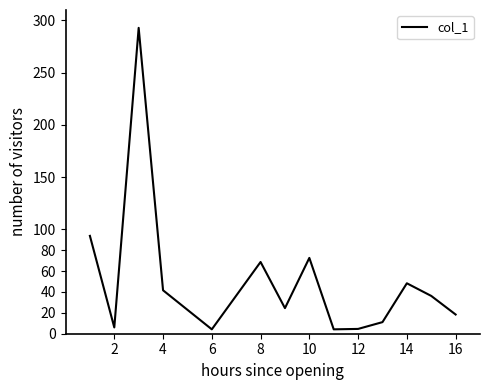

What is the greatest value displayed?

292.9